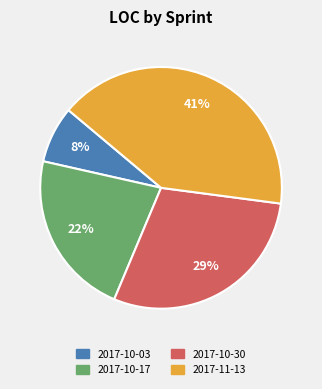

The 2017-10-30 slice represents 40% of the pie. True or false?

False